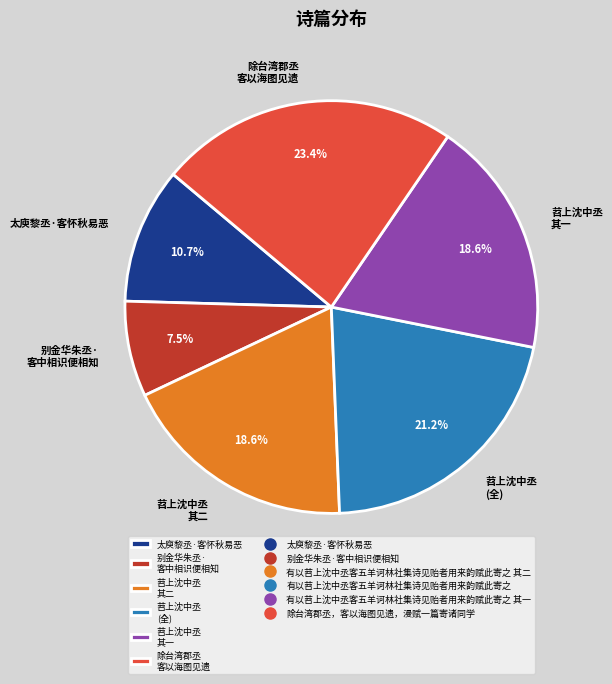

What is the smallest slice in the pie chart?

别金华朱丞· 客中相识便相知